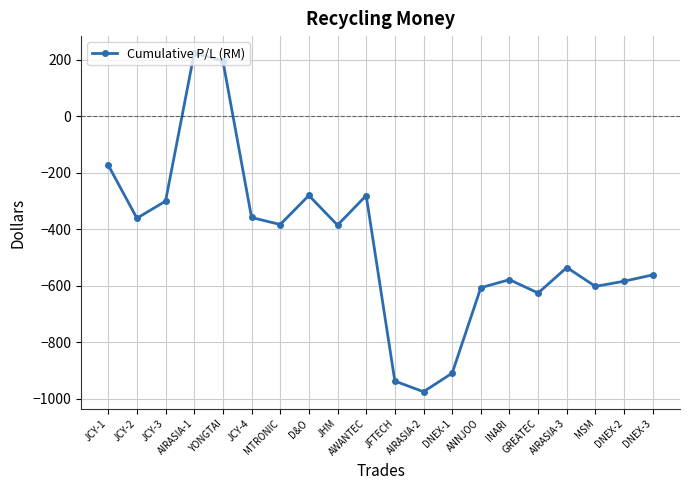

How many data points does each series have?

20